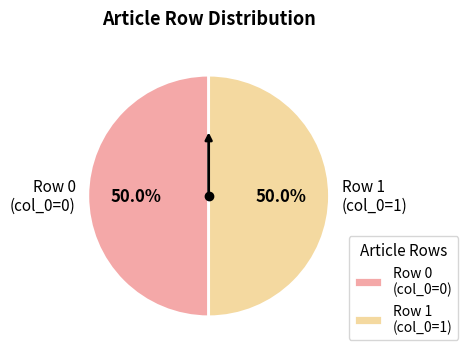

What is the ratio of the value at Row 1 (col_0=1) to the value at Row 0 (col_0=0)?

1.0